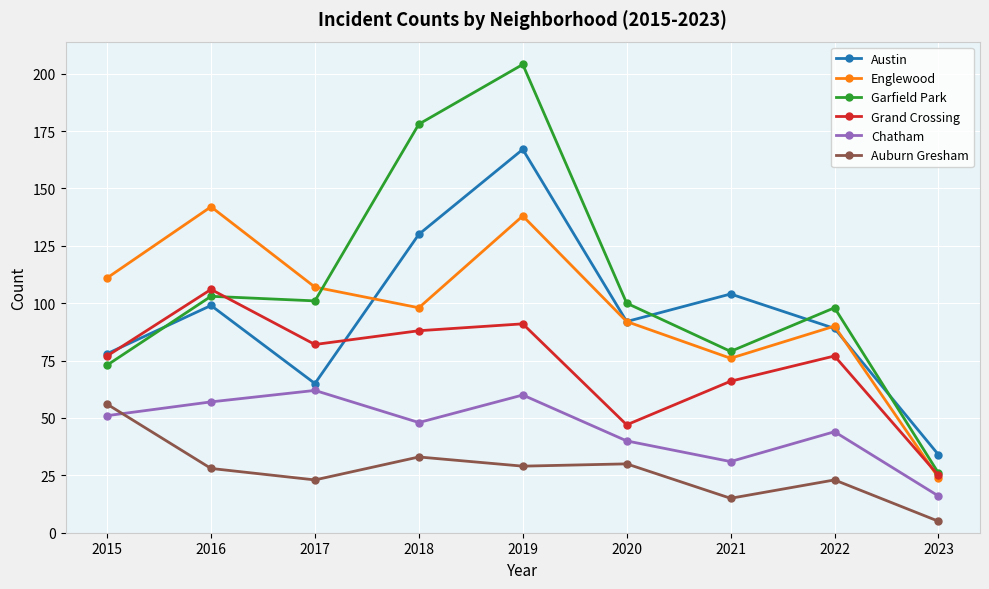

What is the spread (max minus min) of values at 2021?

89